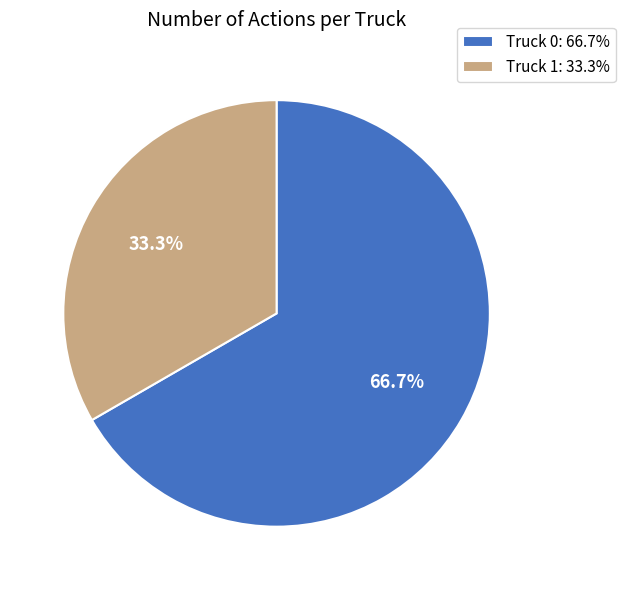

What is the ratio of the value at Truck 0 to the value at Truck 1?

2.0